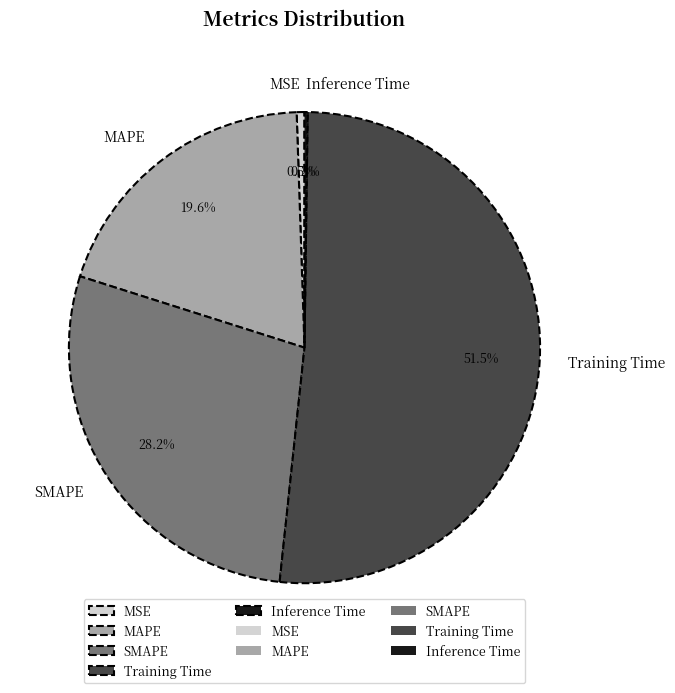

Which slice is the largest?

Training Time